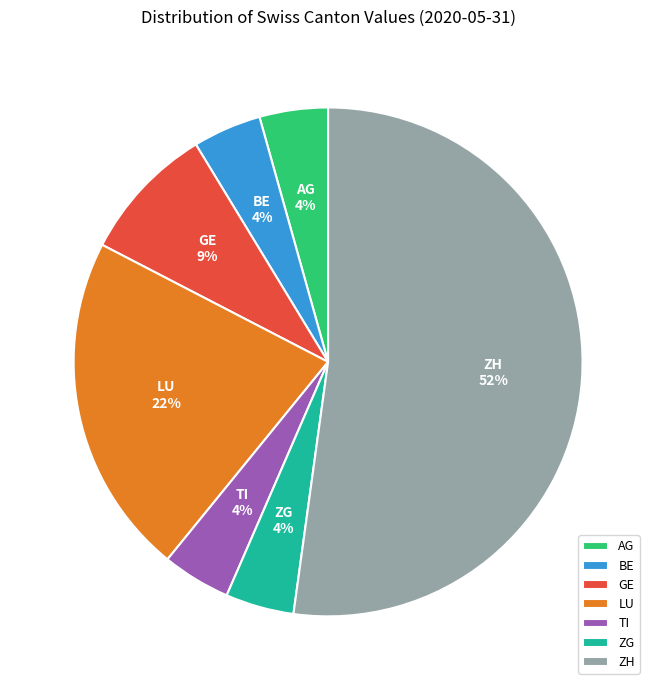

Between ZH and ZG, which is larger?

ZH